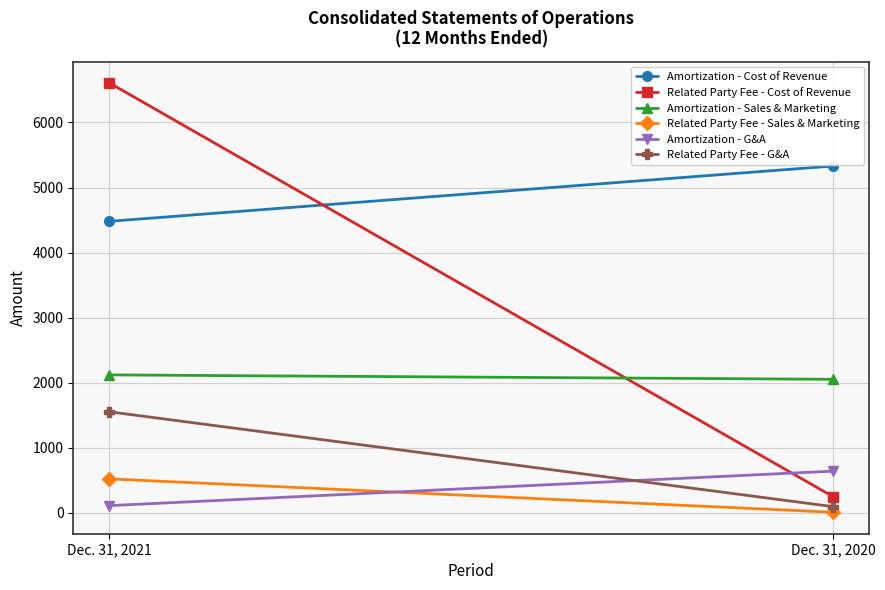

At how many categories does at least one series exceed 1348?

2